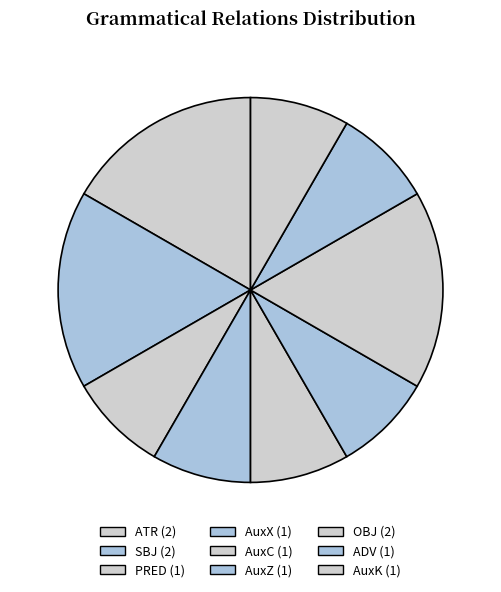

To the nearest percent, what percentage of the pie is AuxC?

8%